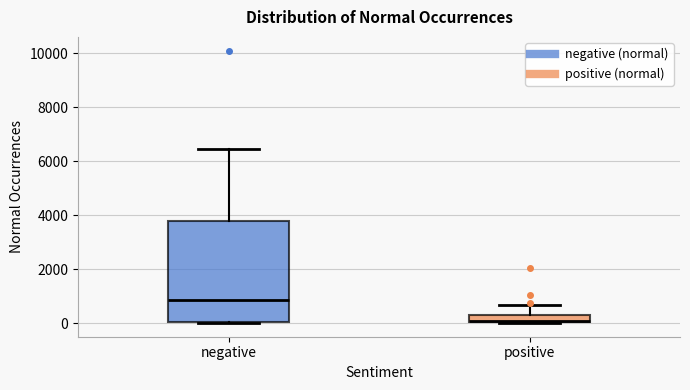

Where is the lower edge of the box for positive on the y-axis? The values are not printed on the chart, so give them approximately, as read against the axis.

0